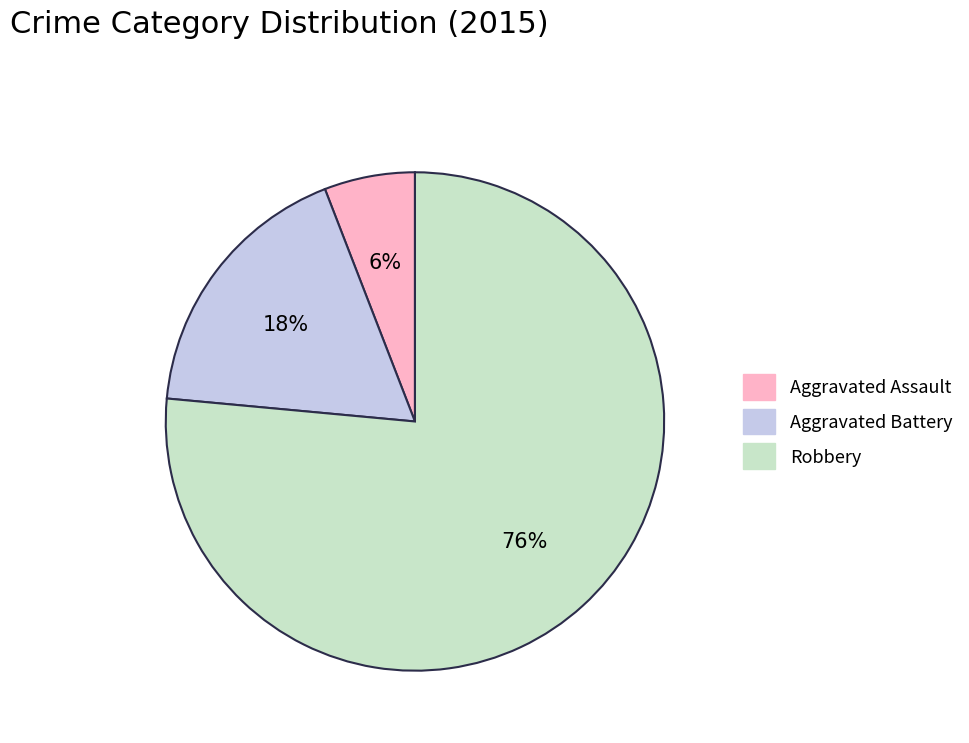

Which slice represents more than half of the pie?

Robbery